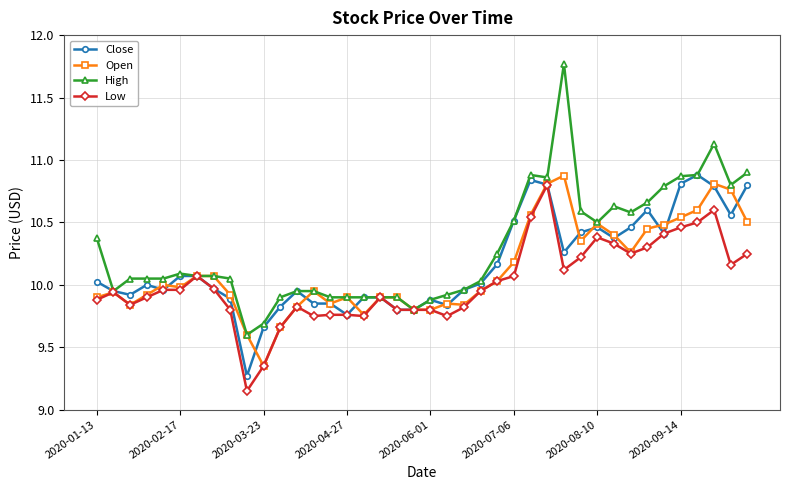

True or false: Low has more than 0 interior local peaks.

True